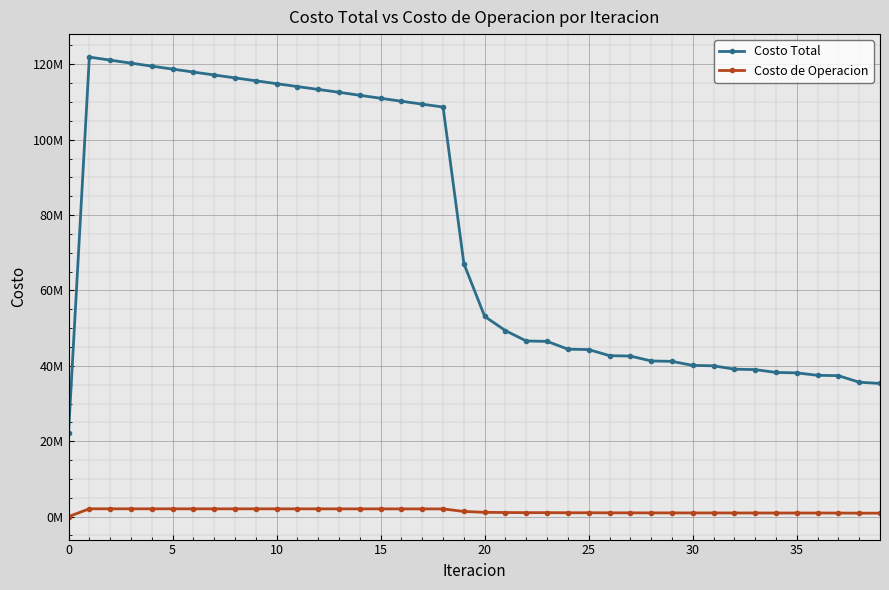

Is this an area chart (filled region under the line)?

No